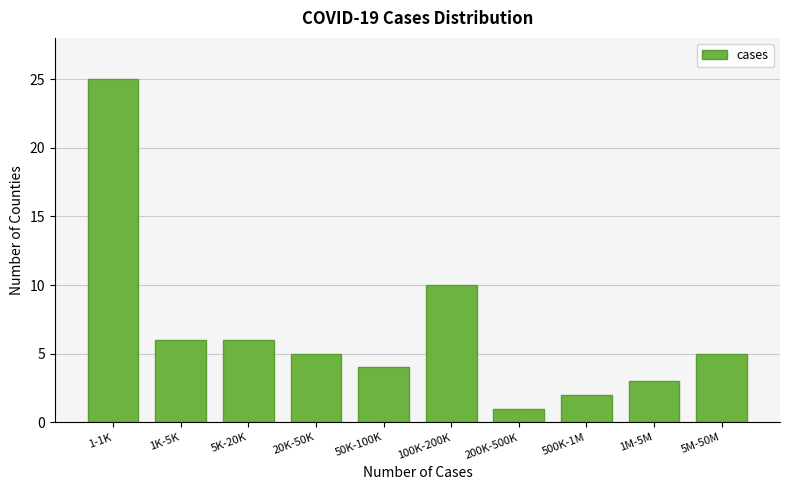

Reading left to right, list all the values displayed in this chart.

25	6	6	5	4	10	1	2	3	5